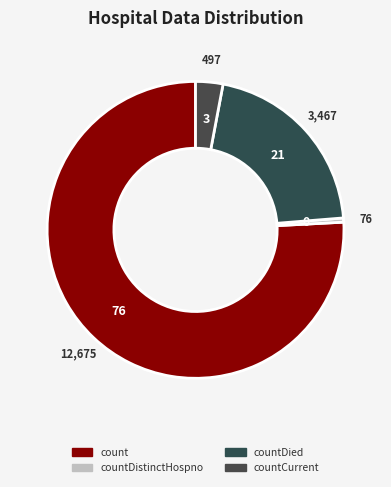

Count the number of slices in the pie.

4